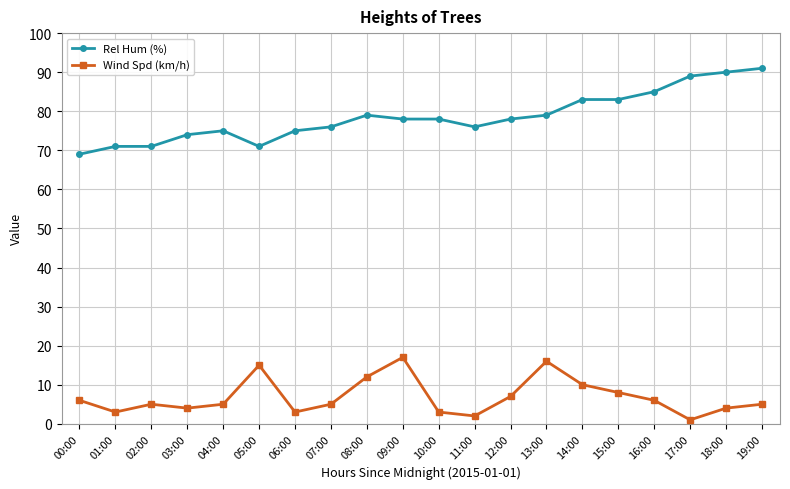

What position from the left is 11:00?

12